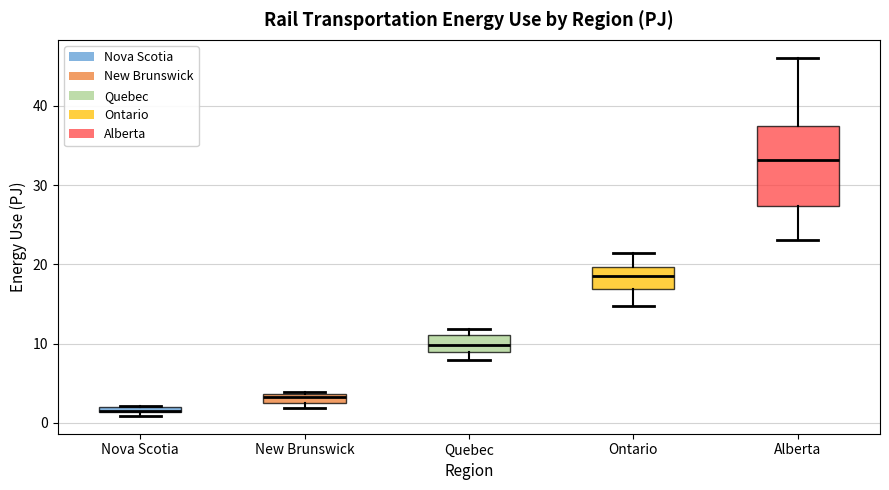

Which box is the tallest, from its lower edge to its upper edge?

Alberta